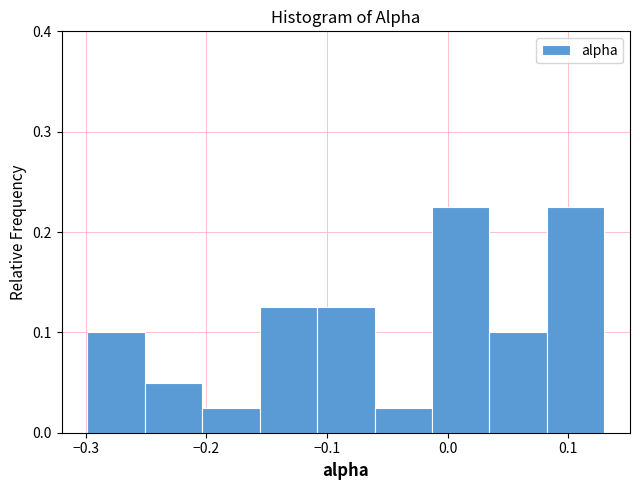

Reading left to right, list every bar in this chart as the range it spans on the x-axis followed by its height. Neither the bar edges nor the heights are printed on the chart, so give them approximately, as read against the axes.

-0.30 to -0.25: 0.10
-0.25 to -0.20: 0.05
-0.20 to -0.16: 0.03
-0.16 to -0.11: 0.13
-0.11 to -0.06: 0.13
-0.06 to -0.01: 0.03
-0.01 to 0.03: 0.23
0.03 to 0.08: 0.10
0.08 to 0.13: 0.23